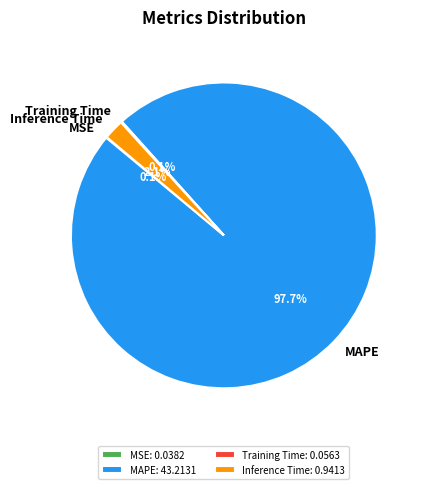

What percentage do MAPE and Inference Time together represent?

99.8%